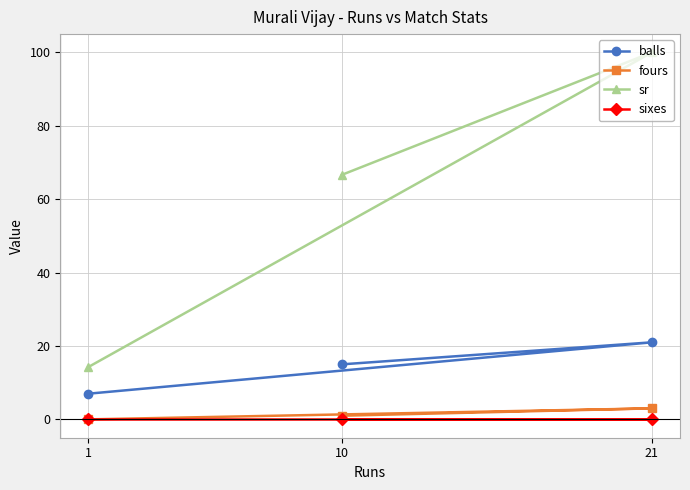

Reading right to left, list all the values displayed in this chart.

balls: 21=21.0	10=15.0	1=7.0
fours: 21=3.0	10=1.0	1=0.0
sr: 21=100.0	10=66.7	1=14.3
sixes: 21=0.0	10=0.0	1=0.0